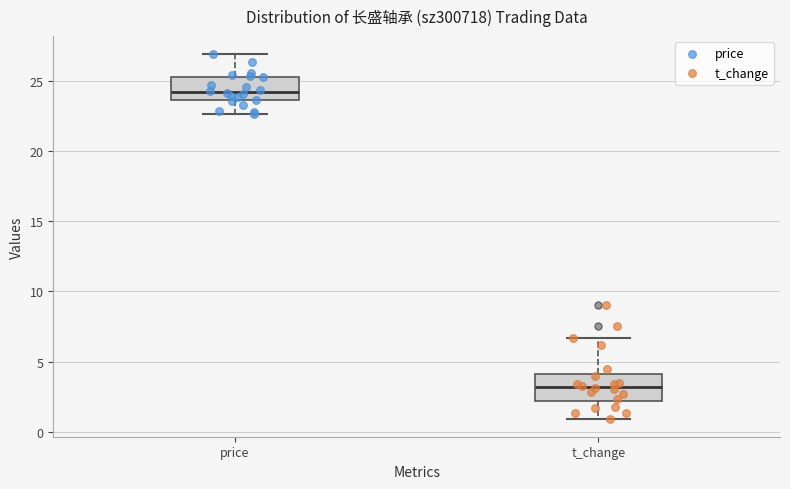

Which box's median line is the lowest?

t_change